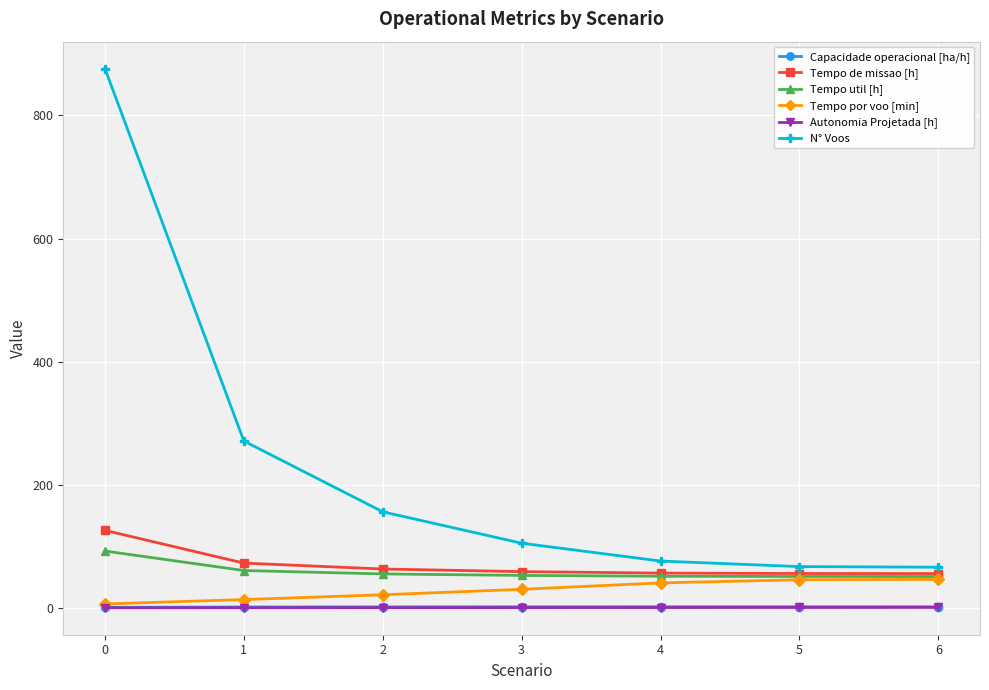

What is the maximum value for Autonomia Projetada [h]?

0.7